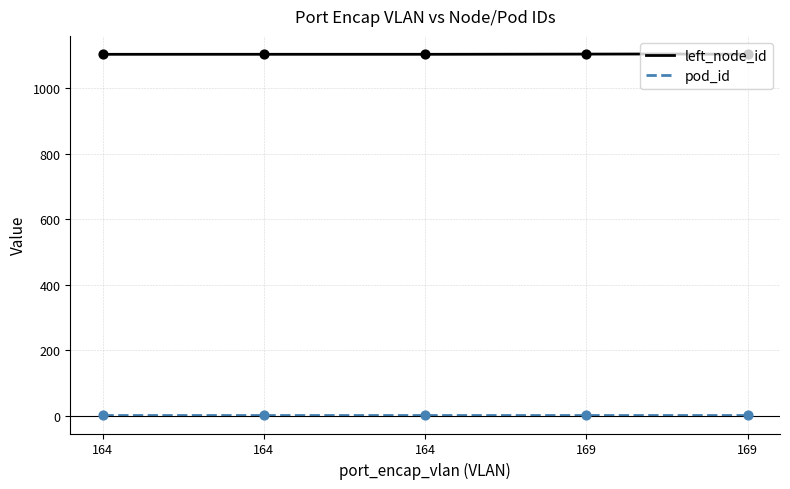

What is the change in value from 169 to 169?

-1